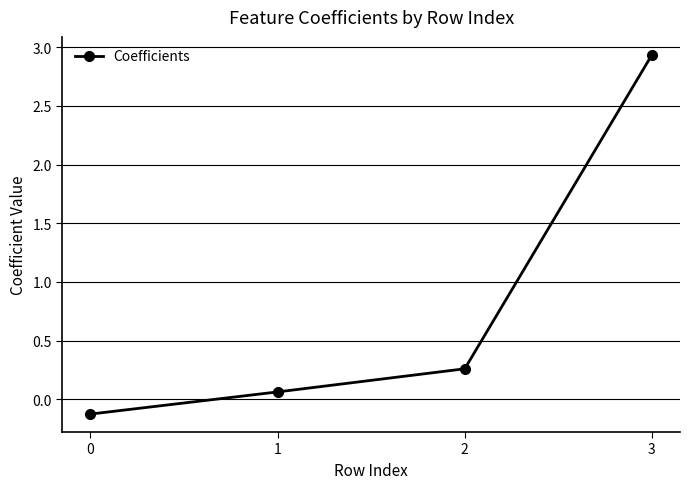

What is the change in value from 2 to 3?

+2.7